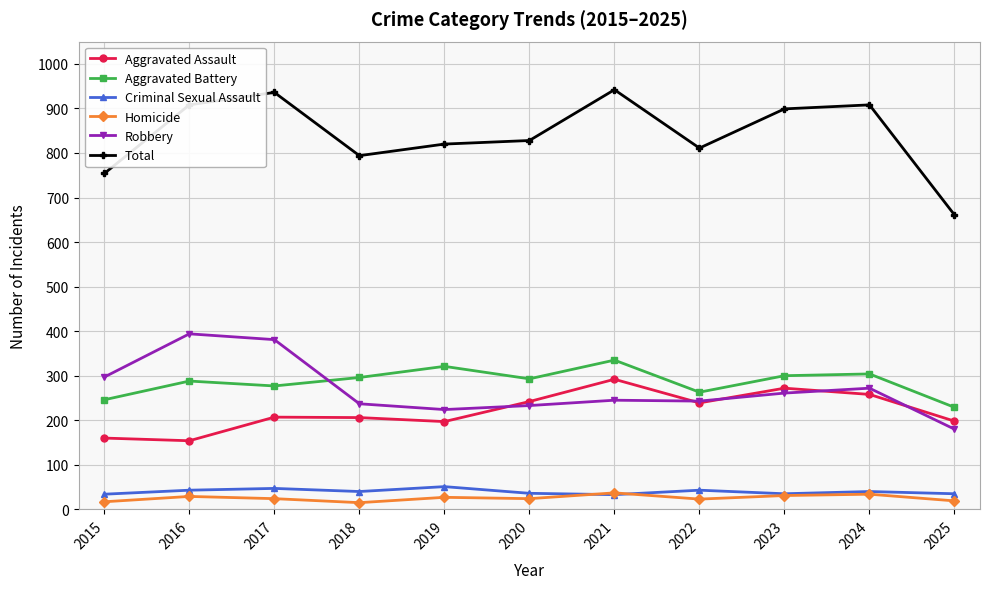

How many data points does each series have?

11